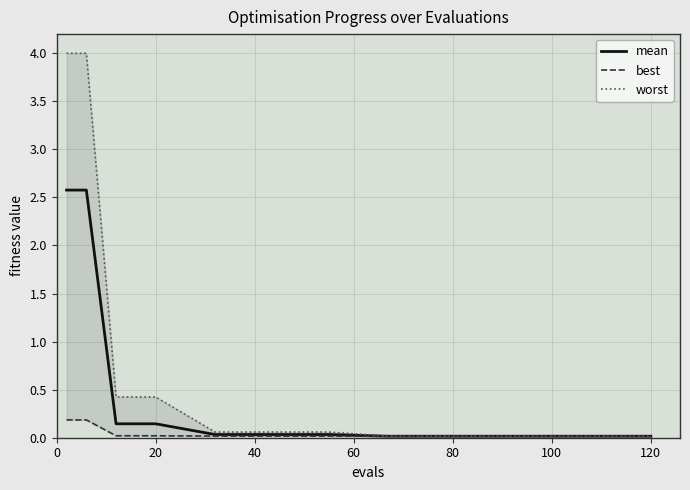

Reading right to left, extract all data points from this chart.

mean: 0.0	0.0	0.0	0.0	0.0	0.0	0.0	0.0	0.0	0.0	0.1	0.1	2.6	2.6	2.6
best: 0.0	0.0	0.0	0.0	0.0	0.0	0.0	0.0	0.0	0.0	0.0	0.0	0.2	0.2	0.2
worst: 0.0	0.0	0.0	0.0	0.0	0.0	0.0	0.1	0.1	0.1	0.4	0.4	4.0	4.0	4.0